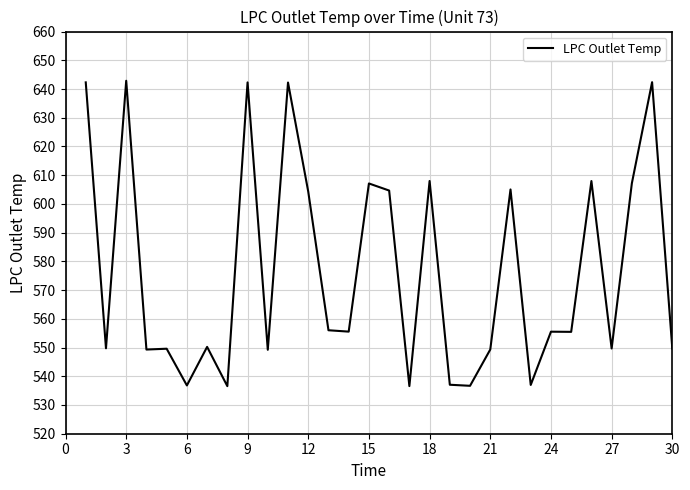

What is the difference between the maximum and minimum values?

106.3